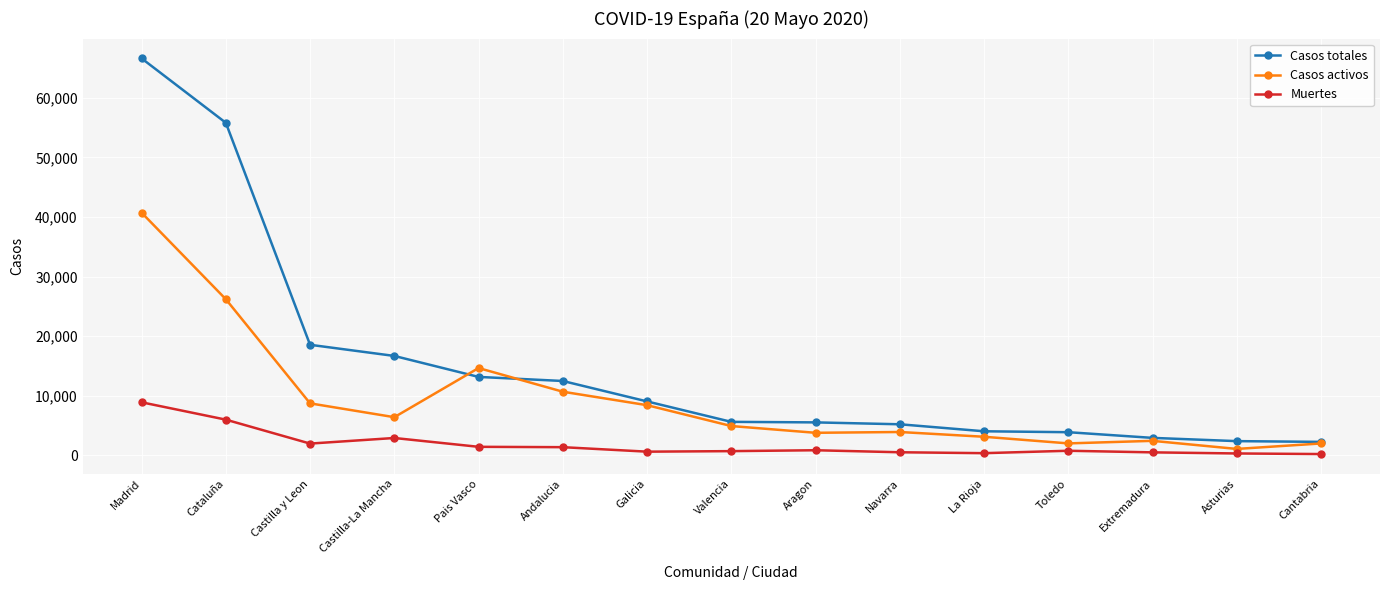

True or false: Casos totales and Muertes intersect in this chart.

False